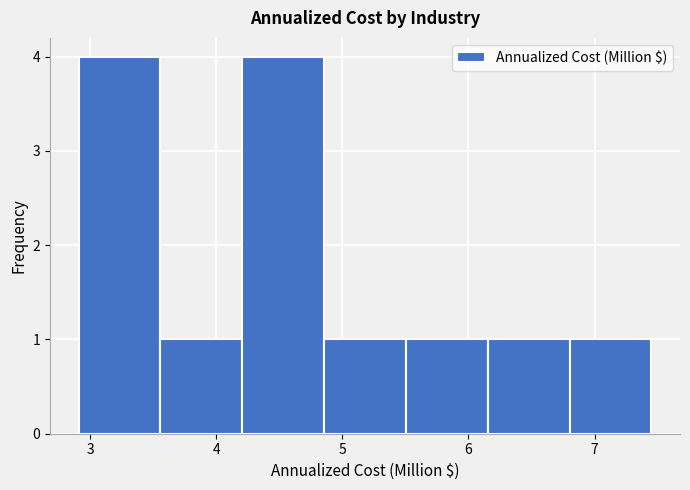

Reading left to right, list every bar in this chart as the range it spans on the x-axis followed by its height. Neither the bar edges nor the heights are printed on the chart, so give them approximately, as read against the axes.

2.9 to 3.6: 4
3.6 to 4.2: 1
4.2 to 4.9: 4
4.9 to 5.5: 1
5.5 to 6.2: 1
6.2 to 6.8: 1
6.8 to 7.5: 1